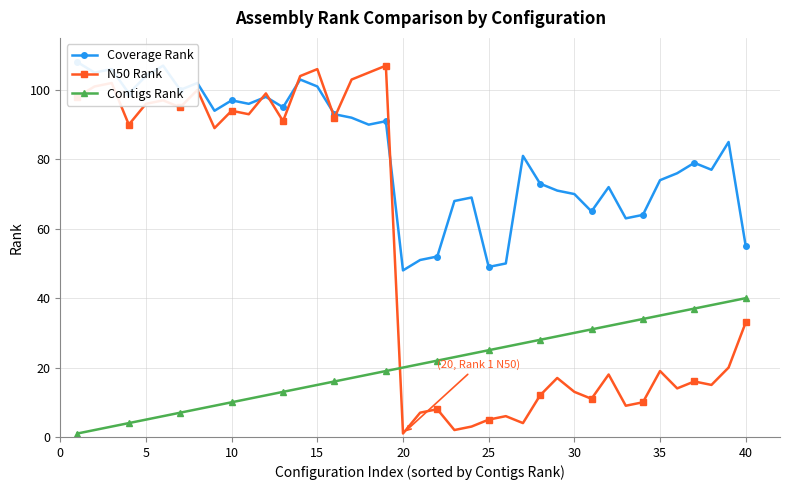

The value of N50 Rank at 35 is 19. True or false?

True